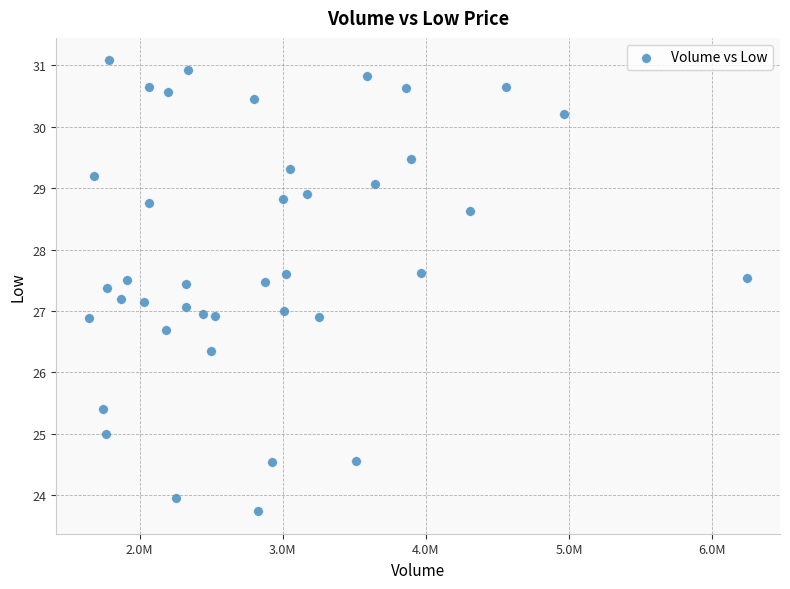

What is the range of X values (max minus min)?

4598100.0